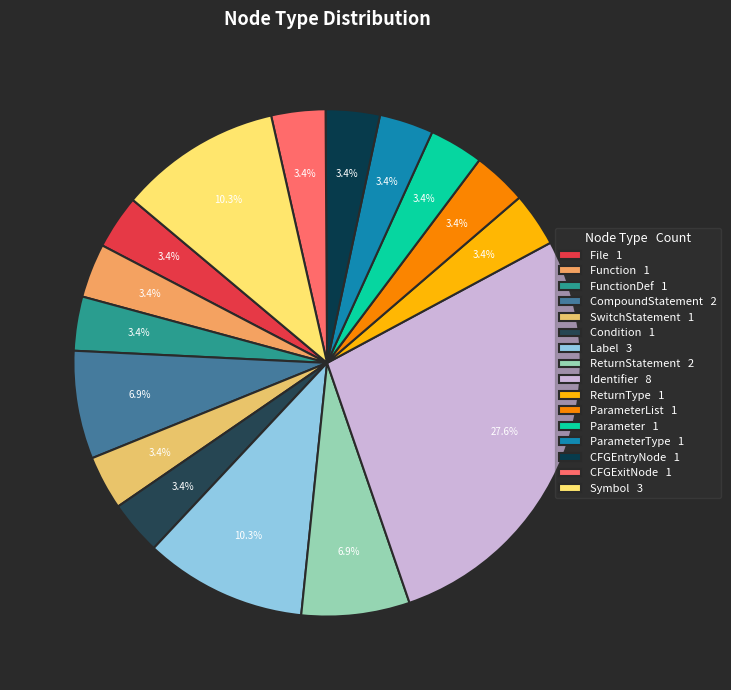

To the nearest percent, what is the average slice percentage?

6%